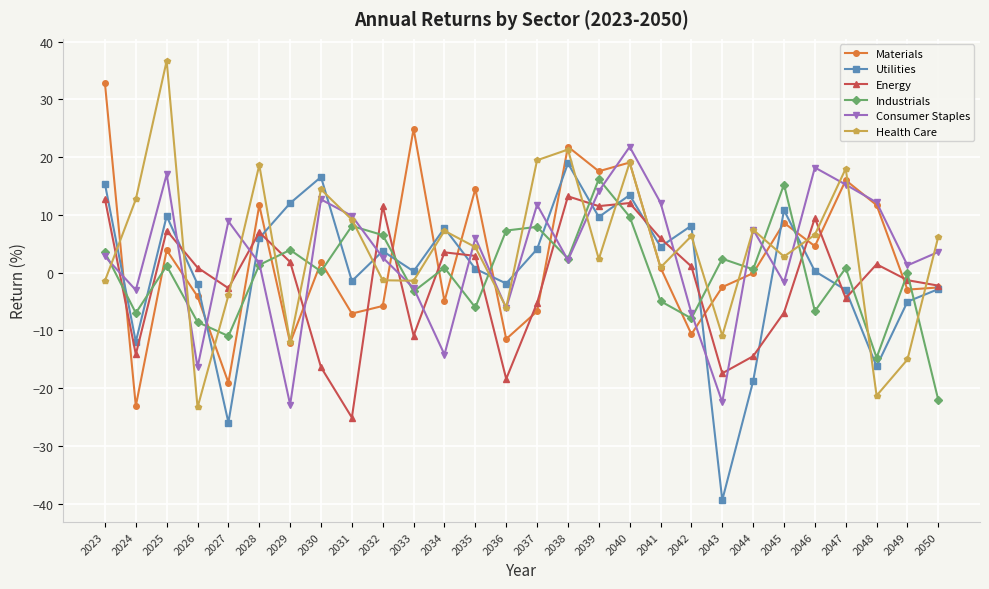

At which label does Utilities first exceed 3?

2023